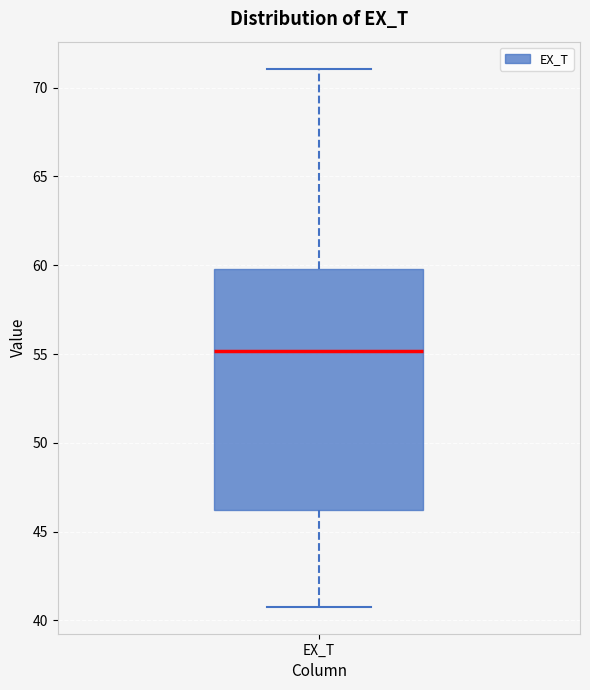

Transcribe this box plot: give where the median line is, the range the box spans, and where the two whiskers end, as read against the y-axis. The values are not printed on the chart, so give them approximately, as read against the axis.

median 55, box 46 to 60, whiskers 41 to 71